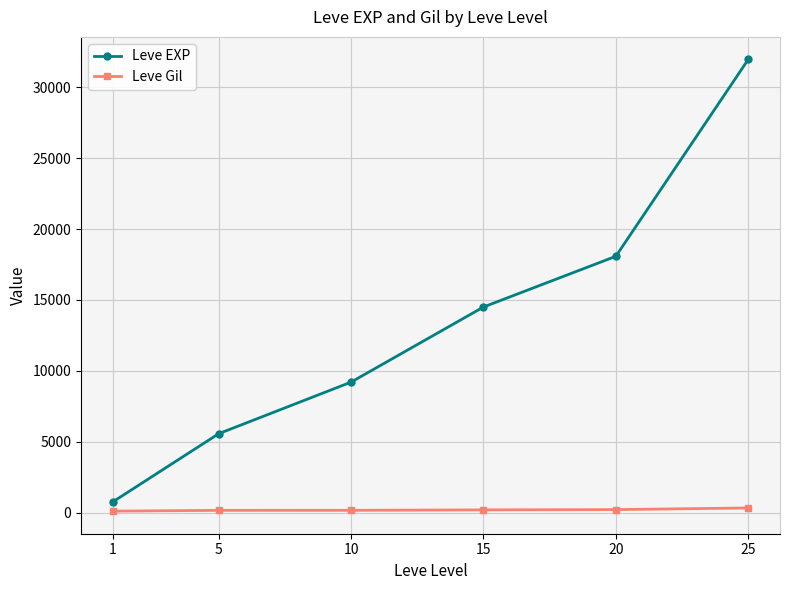

What is the value of the Leve EXP point at the 2nd from the left?

5573.3